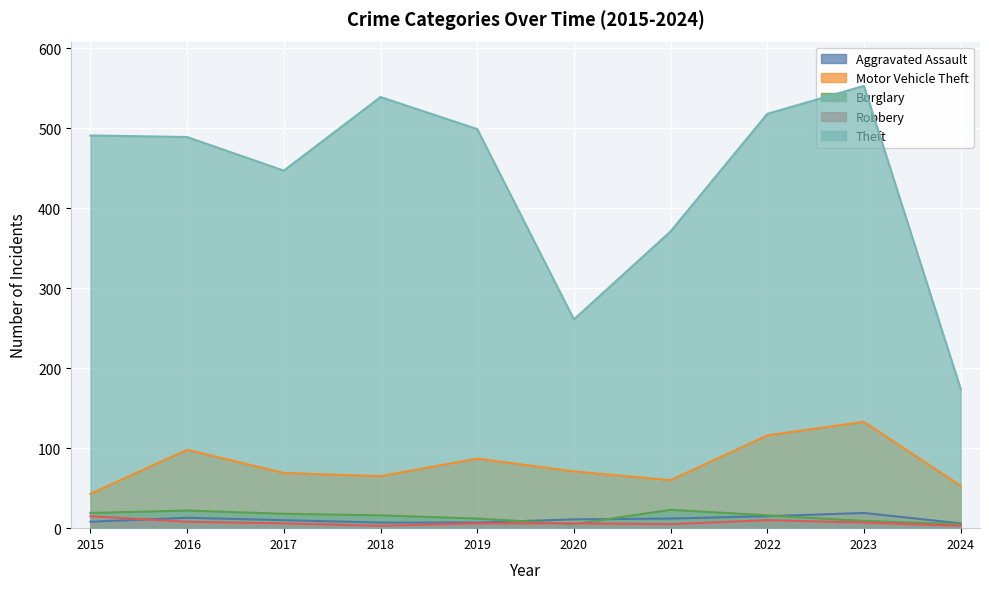

Which series changed the most between 2021 and 2023?

Theft